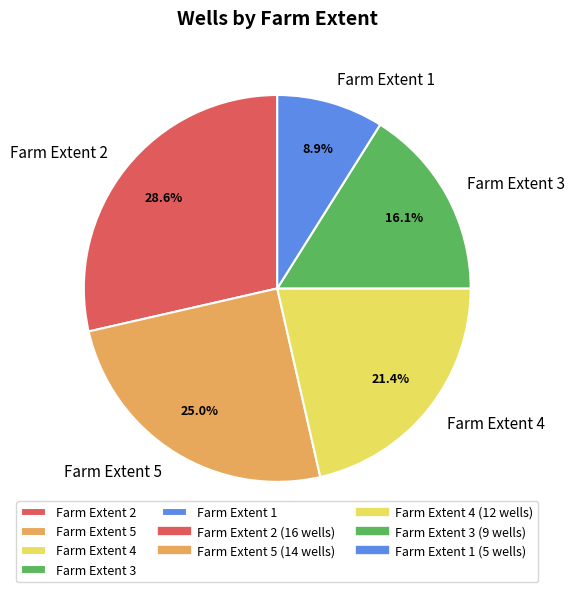

Which slice is the largest?

Farm Extent 2